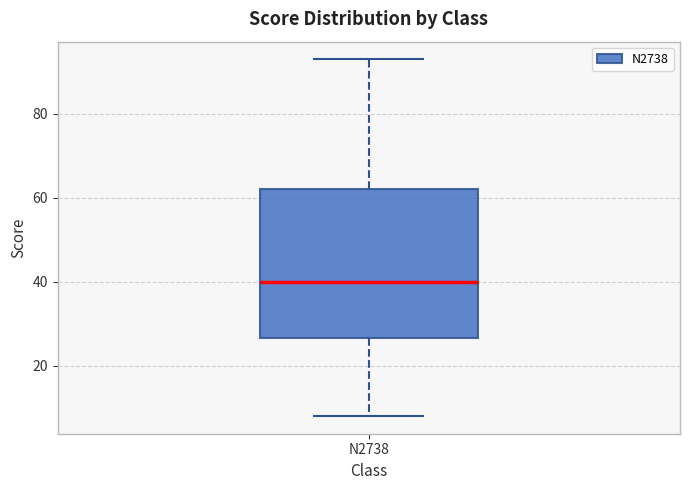

Transcribe this box plot: give where the median line is, the range the box spans, and where the two whiskers end, as read against the y-axis. The values are not printed on the chart, so give them approximately, as read against the axis.

median 40, box 26 to 62, whiskers 8 to 94